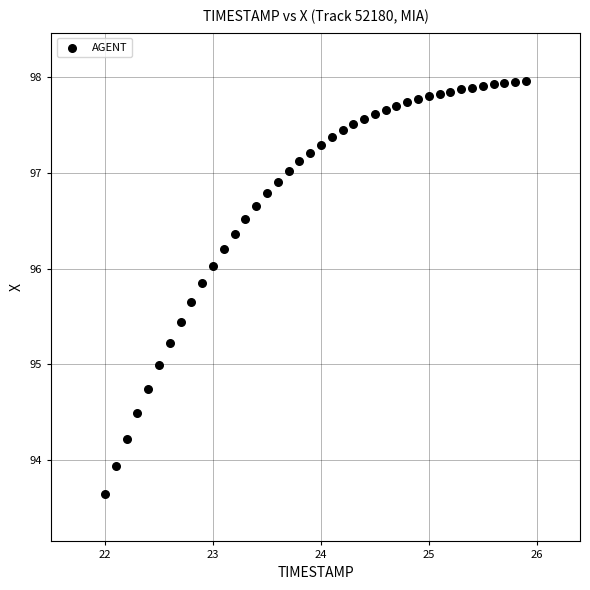

What is the range of X values (max minus min)?

3.9